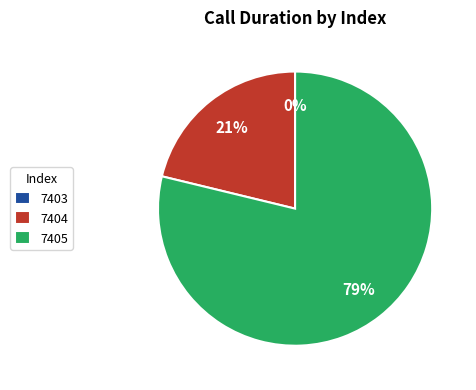

Which slice is the smallest?

7403